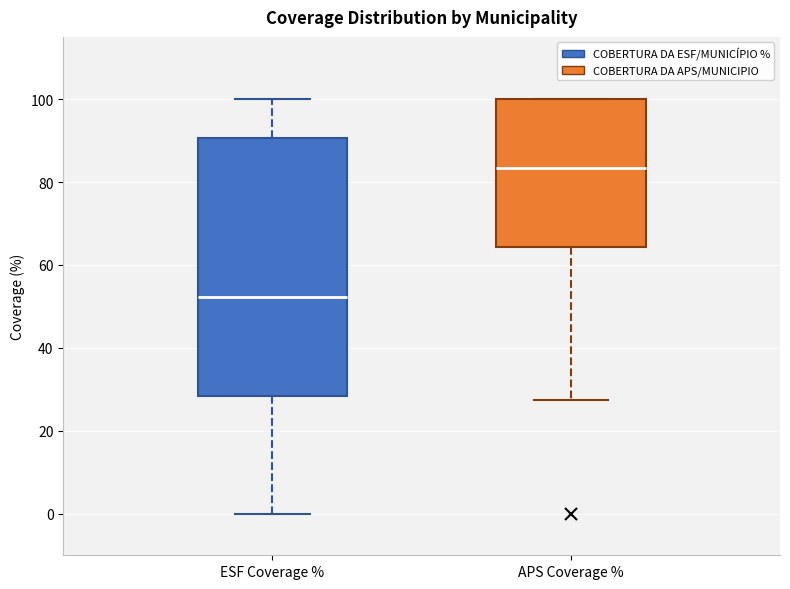

Reading left to right, transcribe this box plot: for each box, give where its median line is, the range the box spans, and where its two whiskers end, as read against the y-axis. The values are not printed on the chart, so give them approximately, as read against the axis.

ESF Coverage %: median 52, box 28 to 90, whiskers 0 to 100
APS Coverage %: median 84, box 64 to 100, whiskers 28 to 100